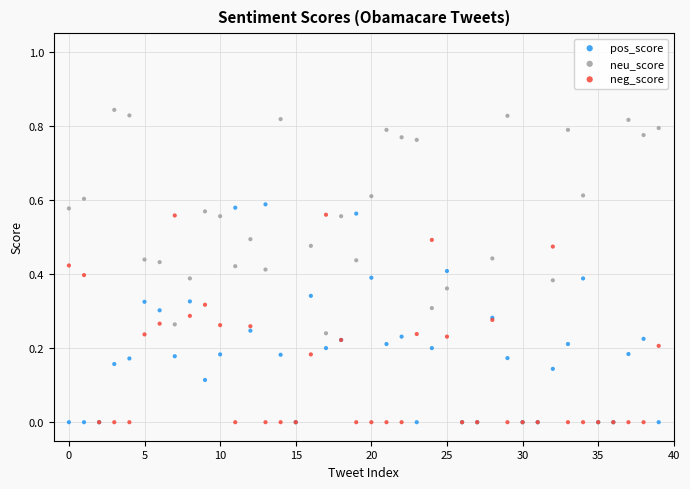

Which series has the widest spread of Y values?

neu_score